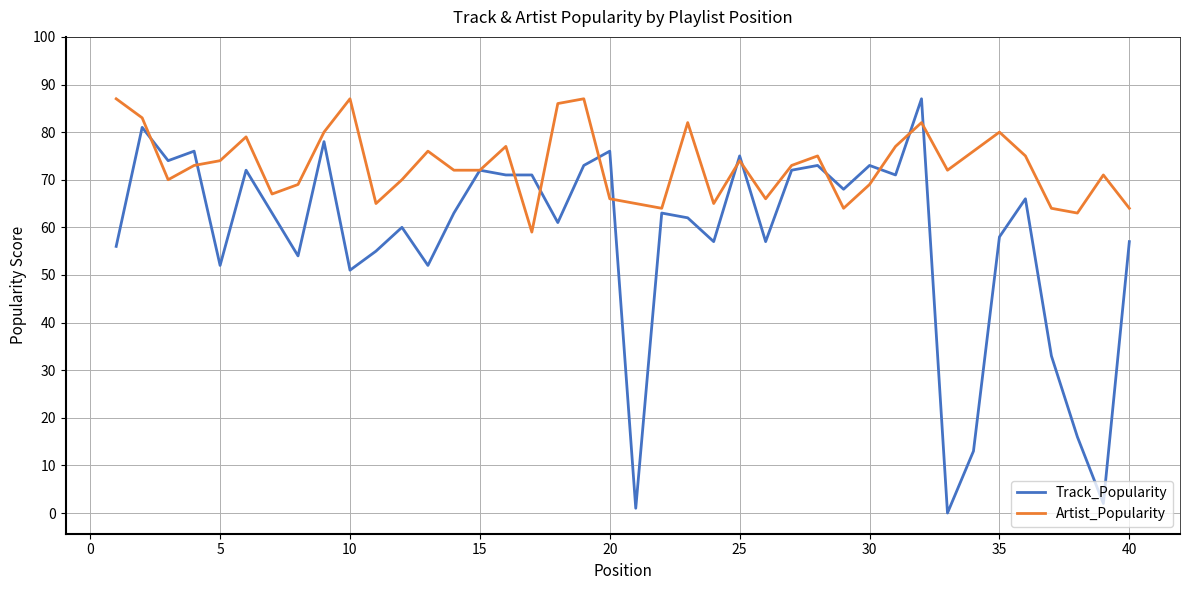

Which series has the largest total across all categories?

Artist_Popularity